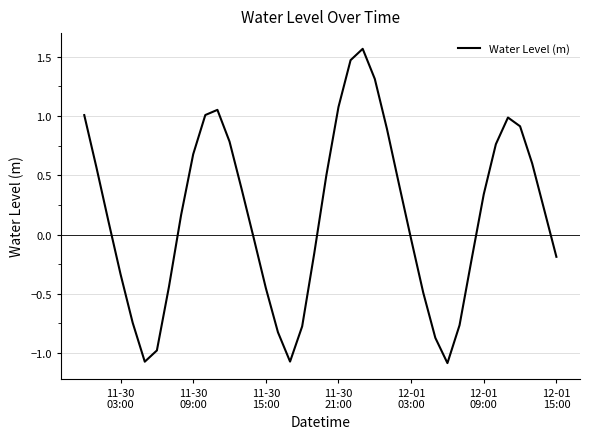

What is the difference between the maximum and minimum values?

2.7